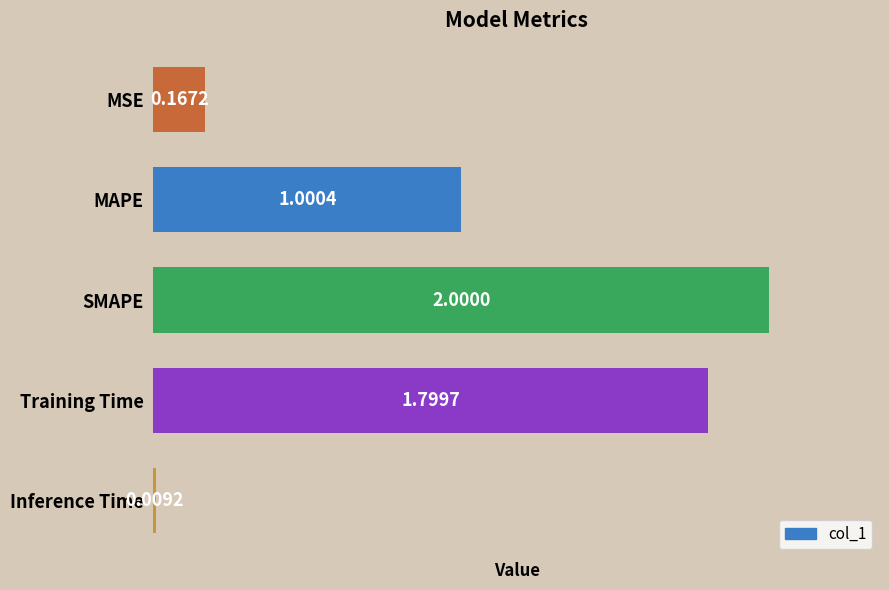

Count the number of values greater than 1.

3